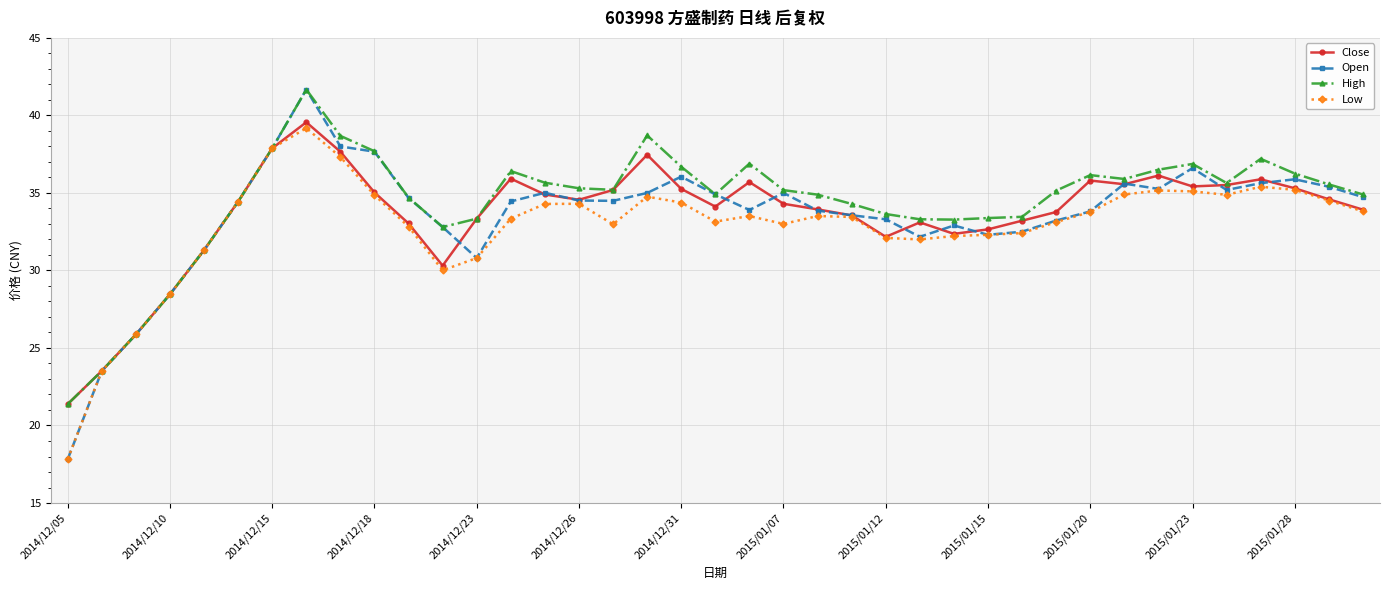

What is the highest value of the Close series?

39.6